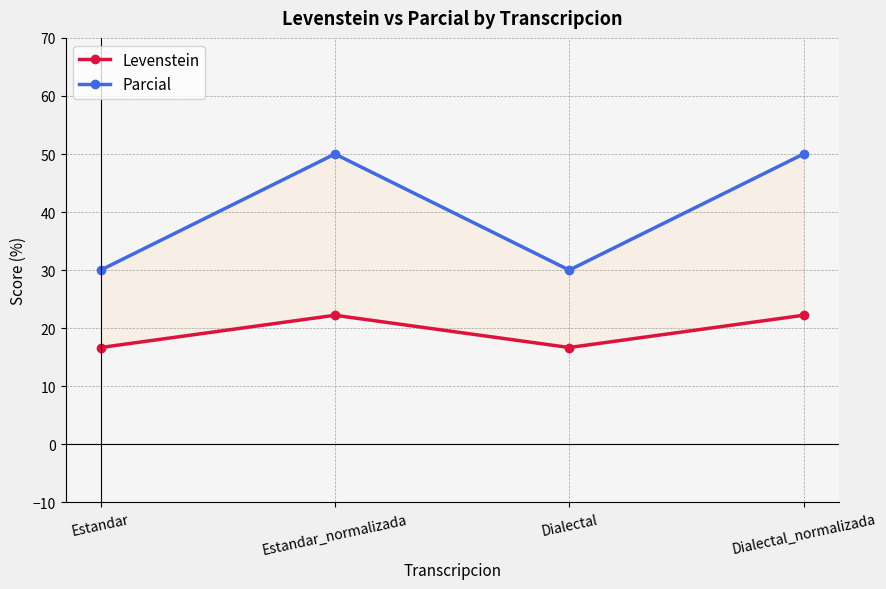

What is the average value of the Levenstein series?

19.4